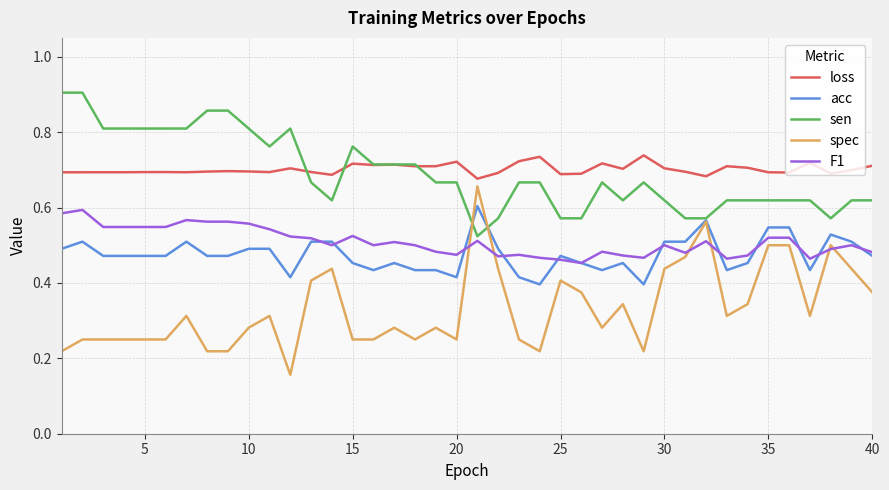

Which series has the largest range (max minus min)?

spec